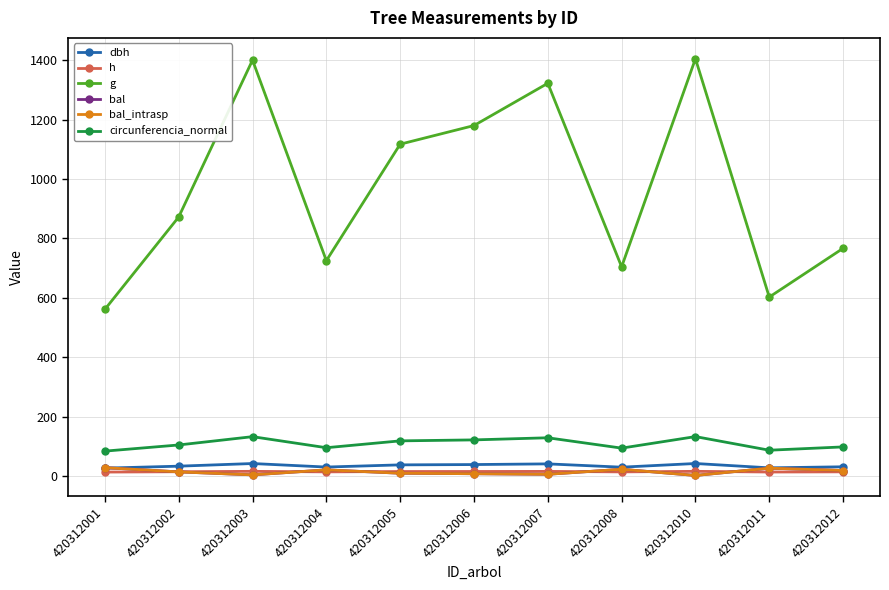

At how many categories does at least one series exceed 23?

11